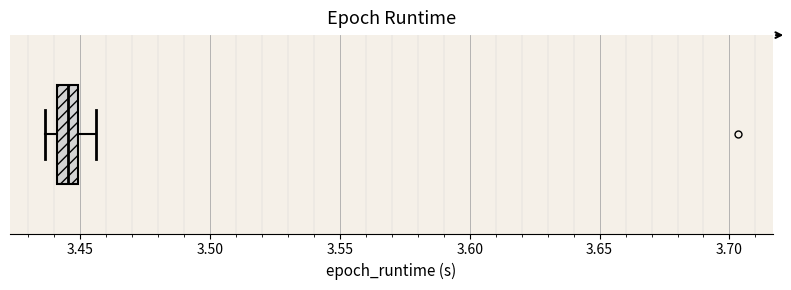

Read this box plot against the x-axis: the position of the median line, the range covered by the box, and the ends of both whiskers. The values are not printed on the chart, so give them approximately, as read against the axis.

median 3.445, box 3.440 to 3.450, whiskers 3.435 to 3.455